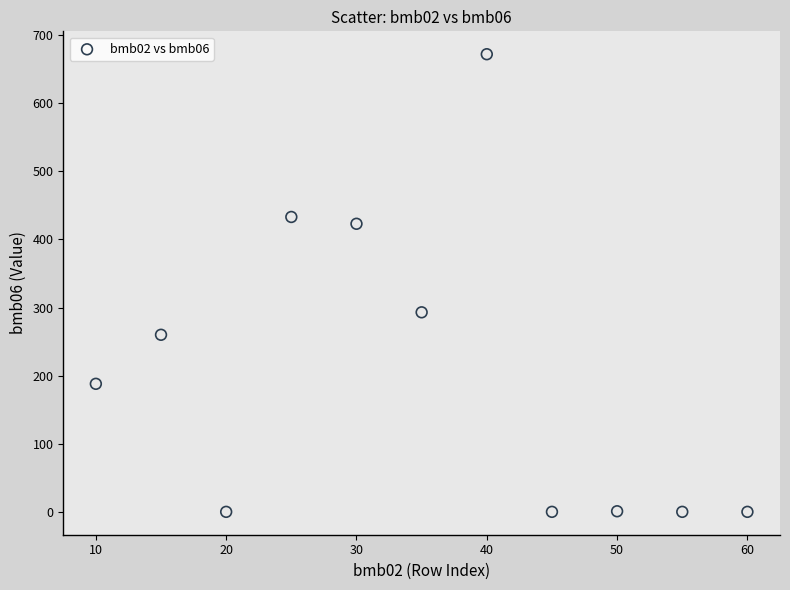

What Y value in the scatter plot is closest to 336?

293.0